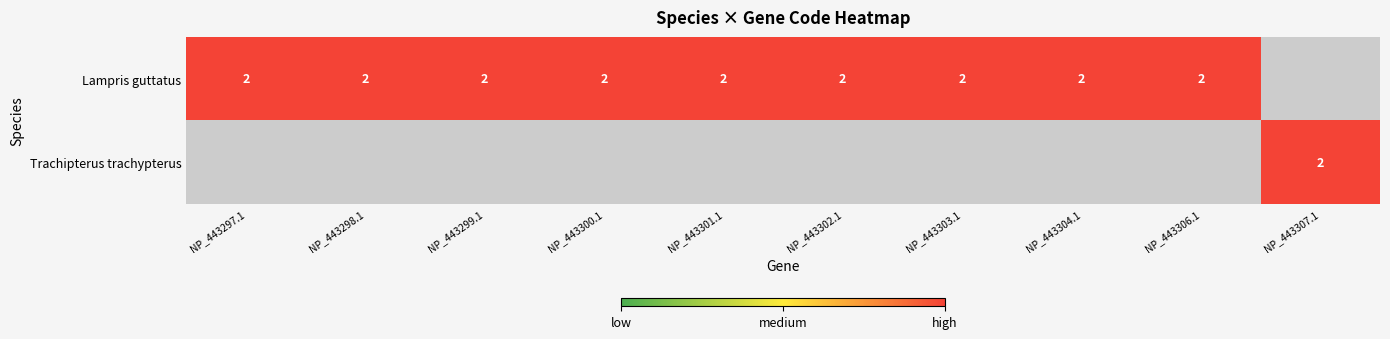

True or false: Lampris guttatus has a value of 3 at NP_443299.1.

False